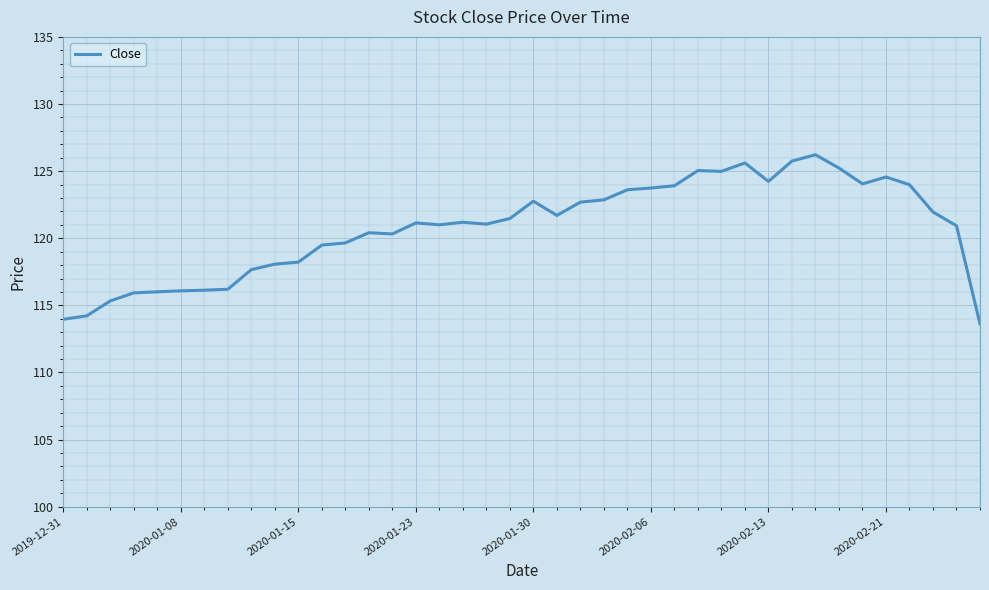

What is the minimum value shown in the chart?

113.6